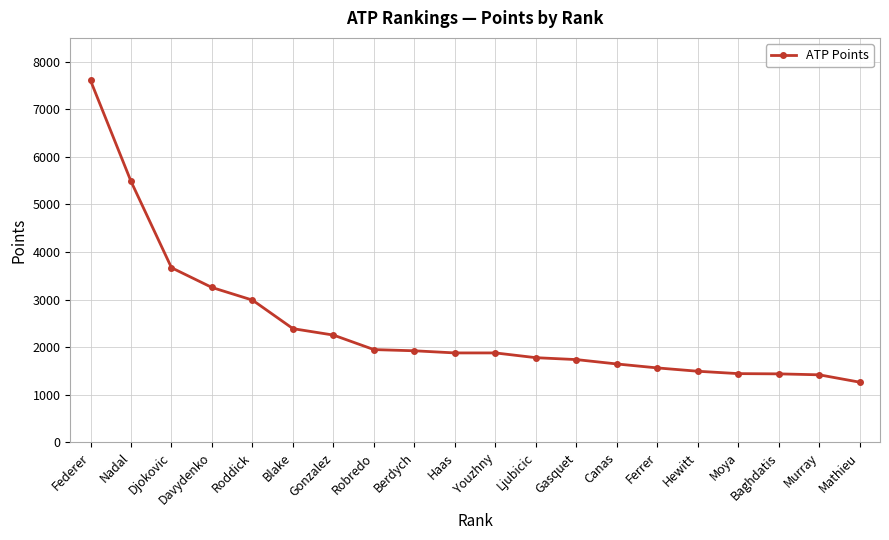

How many lines are shown in the chart?

1